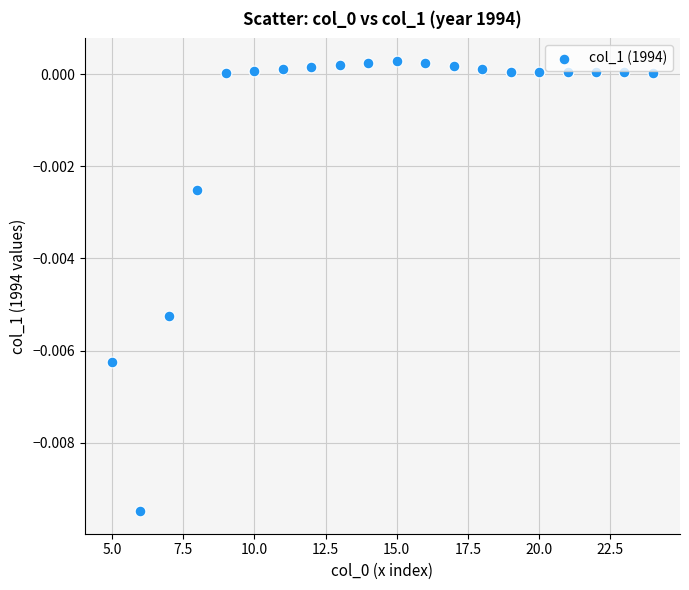

What is the range of X values (max minus min)?

19.0